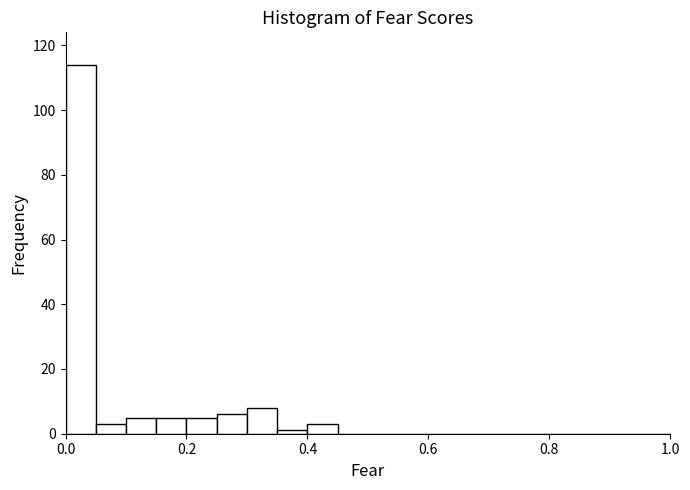

Around what value on the x-axis is the tallest bar? Give the approximate position of its centre, as read against the axis.

0.02